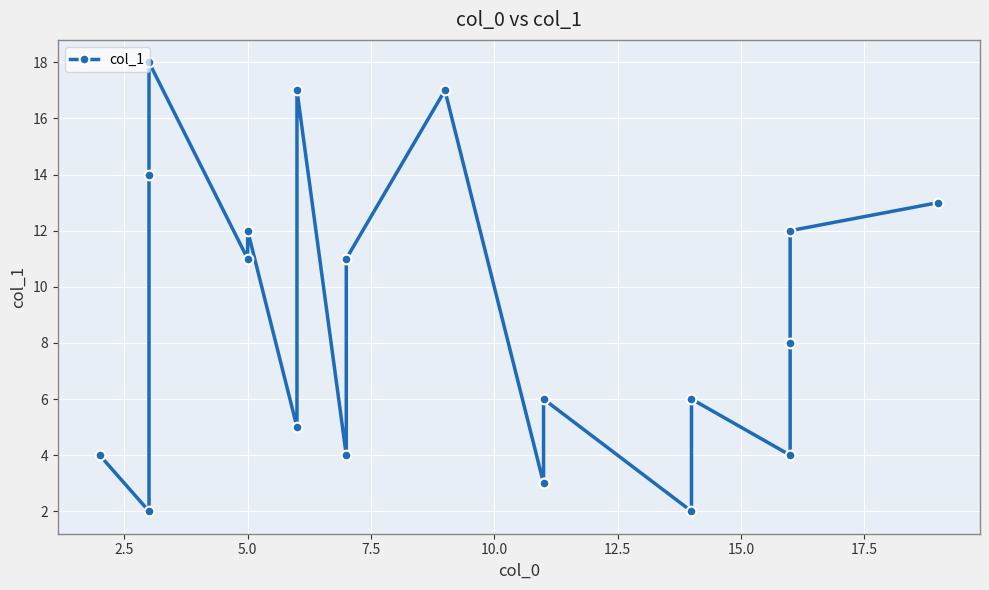

What is the greatest value displayed?

18